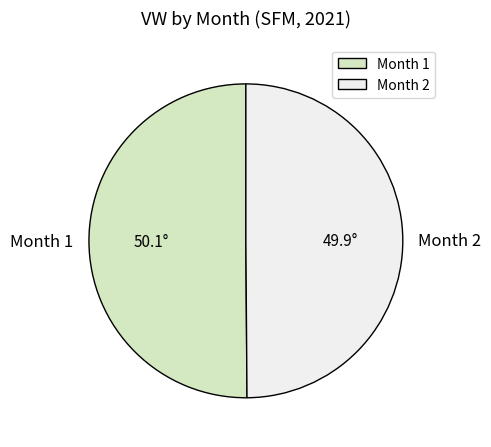

Do Month 2 and Month 1 together represent more than half of the pie?

Yes